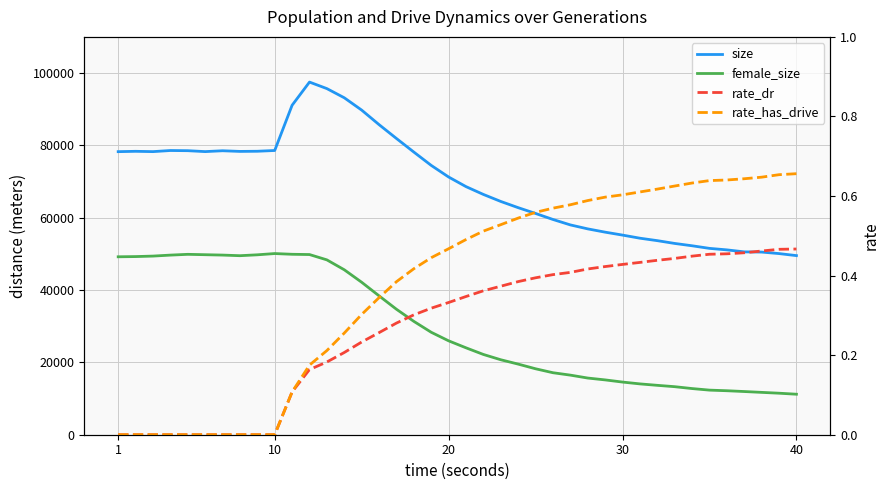

What is the value of the female_size point at the 38th from the left?

11709.0